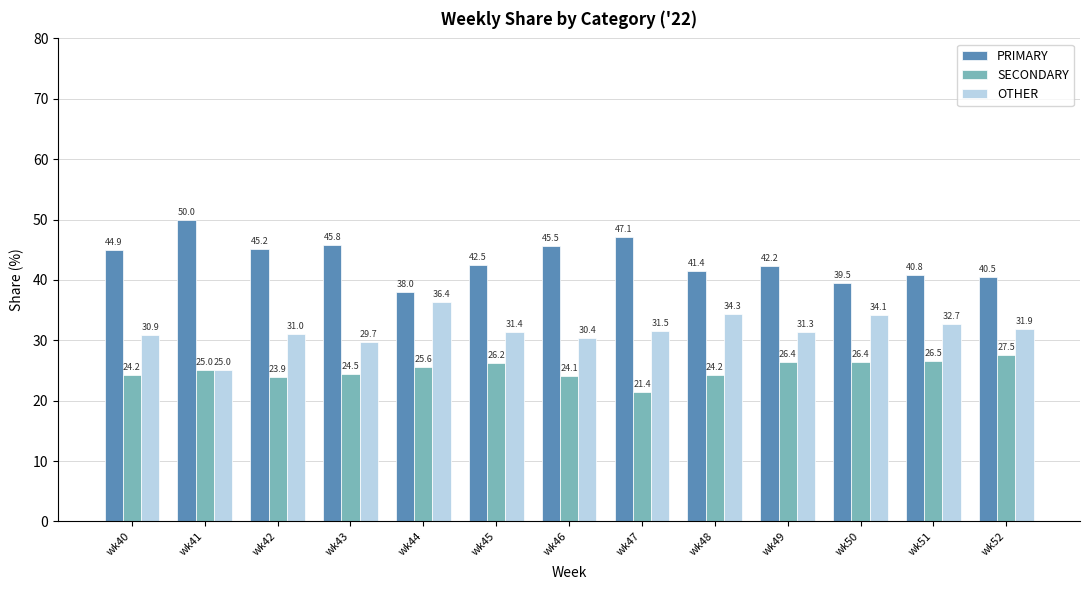

Which series has the largest range (max minus min)?

PRIMARY